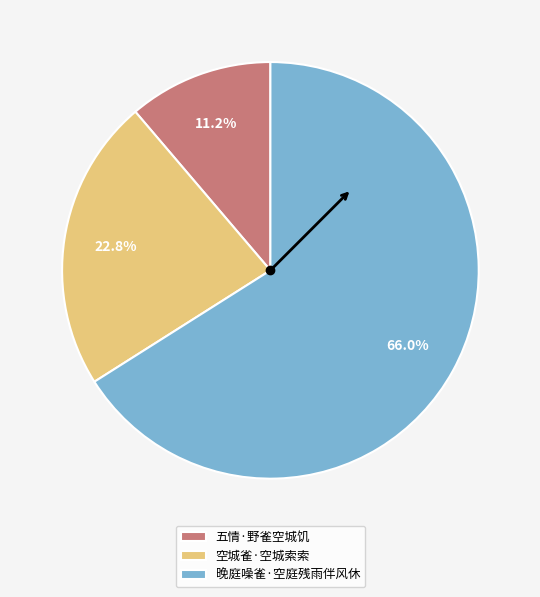

Count the number of slices in the pie.

3